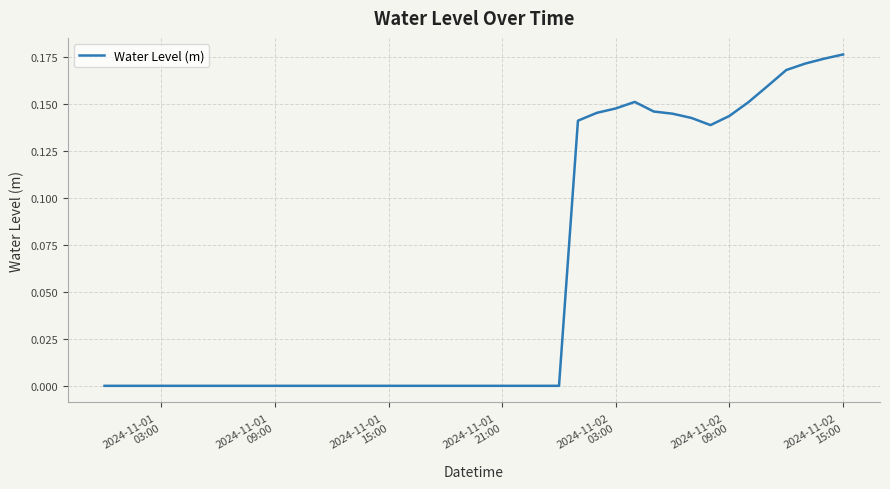

True or false: the data has more than 0 interior local peaks.

True